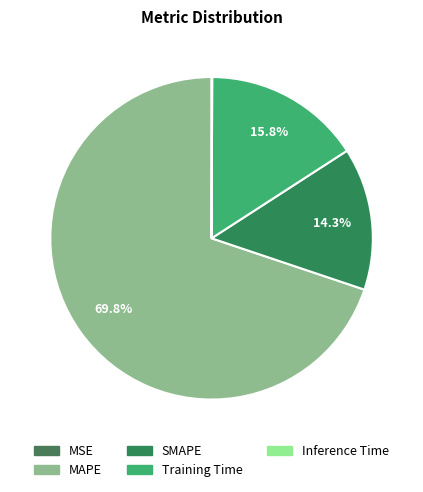

Do Inference Time and MAPE together represent more than half of the pie?

Yes